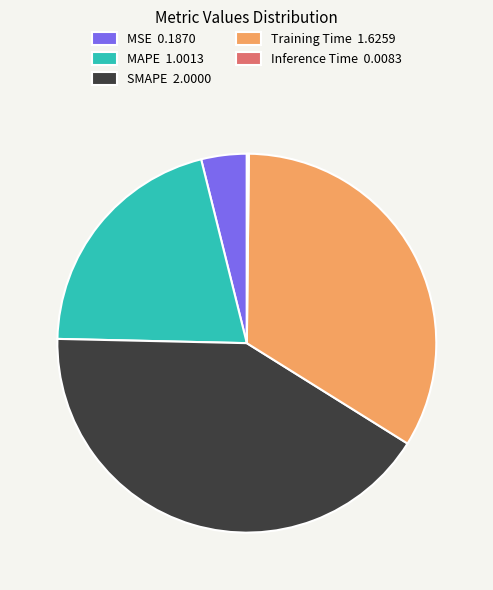

What is the ratio of the value at SMAPE 2.0000 to the value at Training Time 1.6259?

1.2